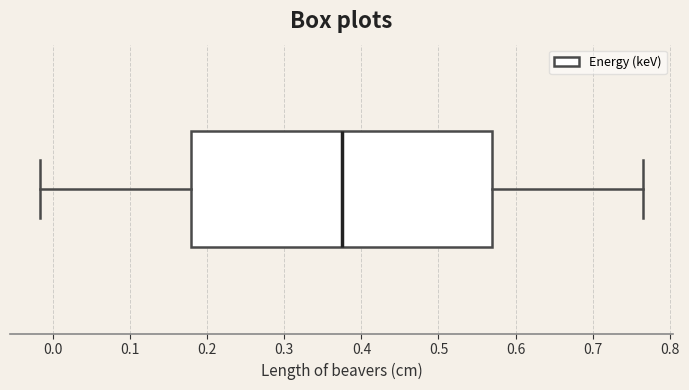

Where is the right edge of the box on the x-axis? The values are not printed on the chart, so give them approximately, as read against the axis.

0.57